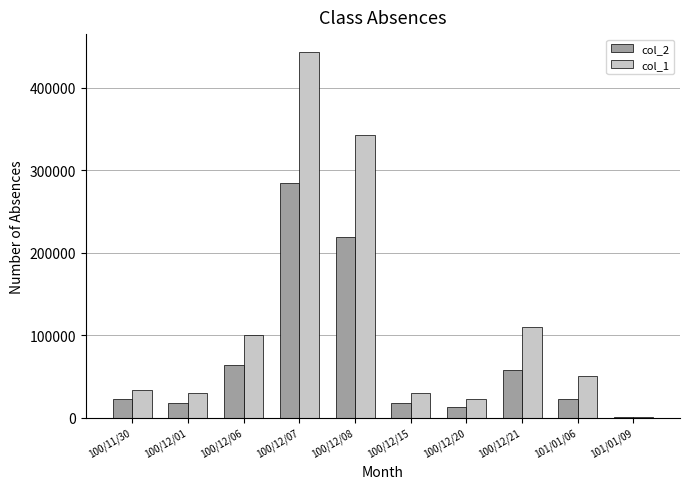

What is the maximum value shown in the chart?

443000